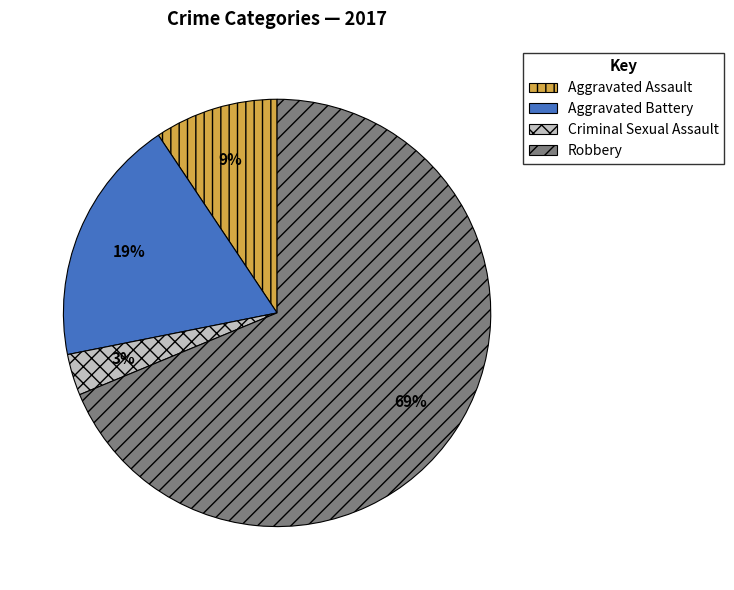

Which slice is the largest?

Robbery